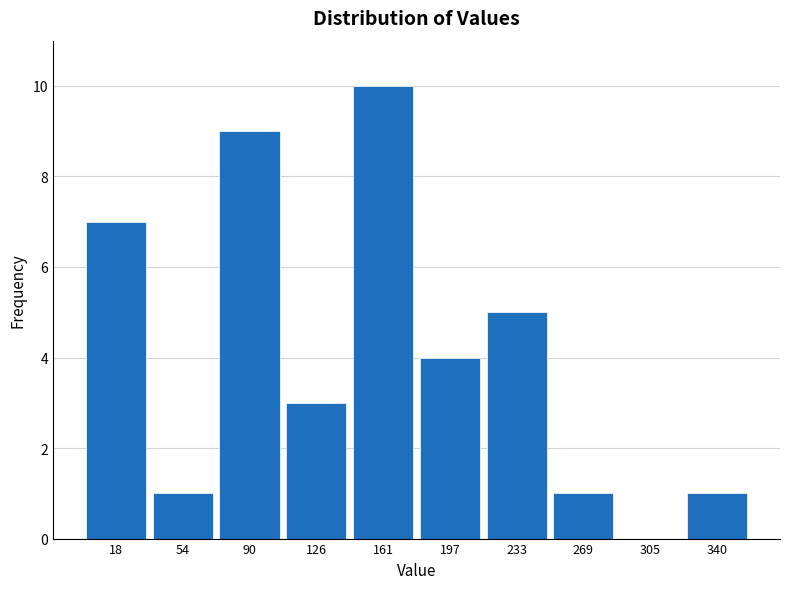

Reading right to left, extract all data points from this chart.

340=1	305=0	269=1	233=5	197=4	161=10	126=3	90=9	54=1	18=7